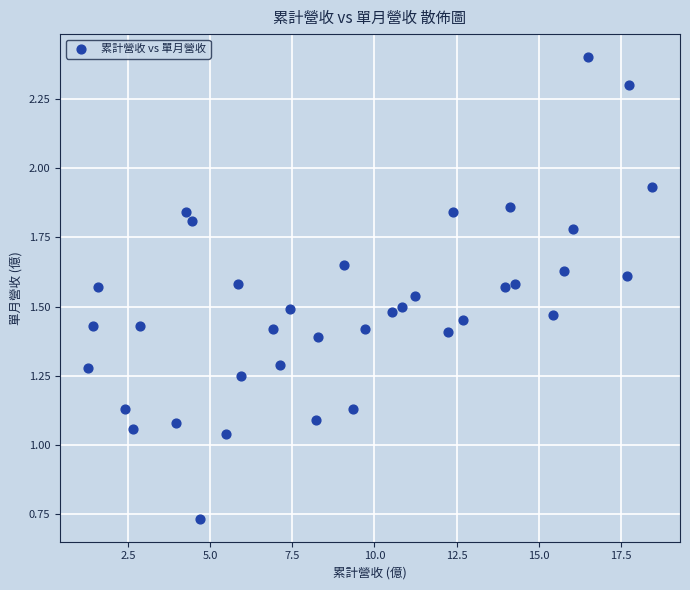

What is the range of Y values (max minus min)?

1.7